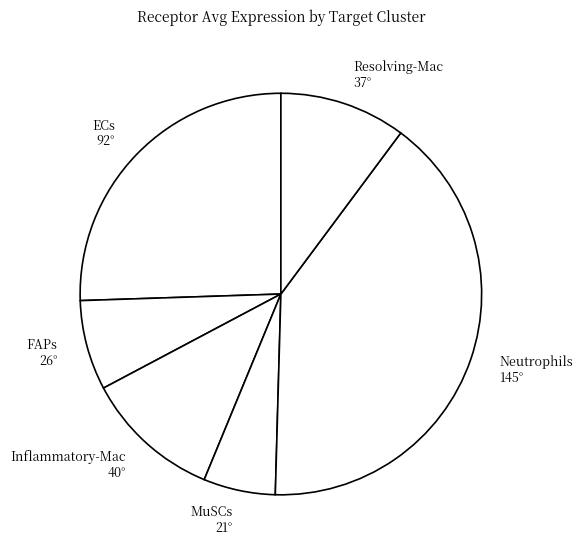

Rank the categories by value from highest to lowest.

Neutrophils, ECs, Inflammatory-Mac, Resolving-Mac, FAPs, MuSCs